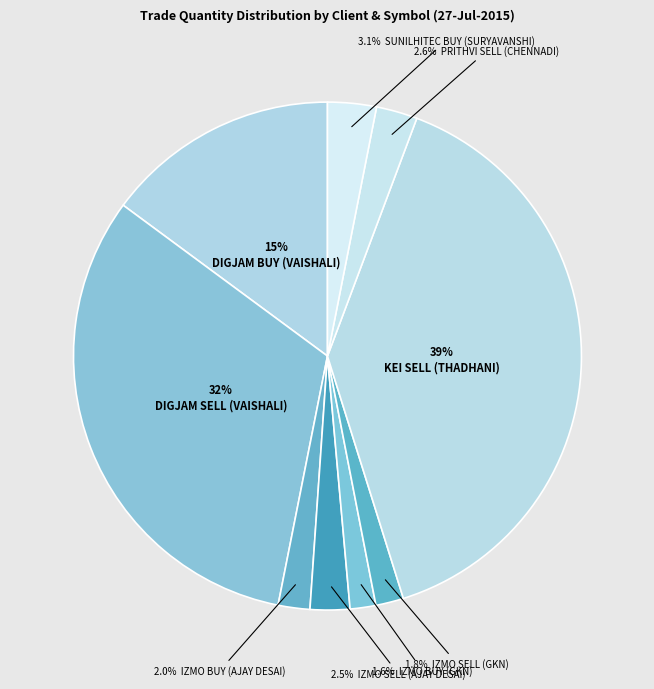

Which category has the smallest portion of the pie?

IZMO BUY (GKN)